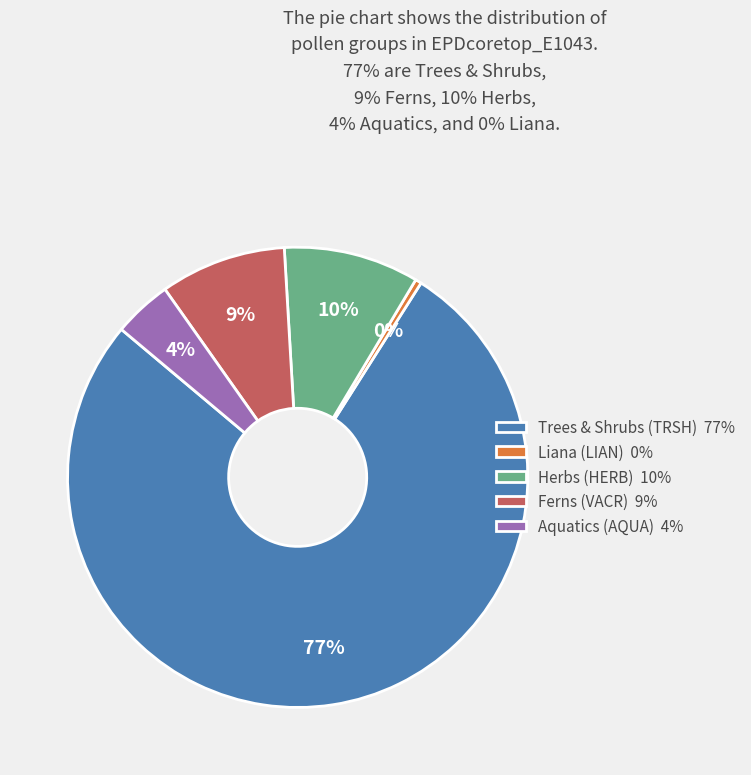

Does Aquatics (AQUA) account for over 50% of the chart?

No